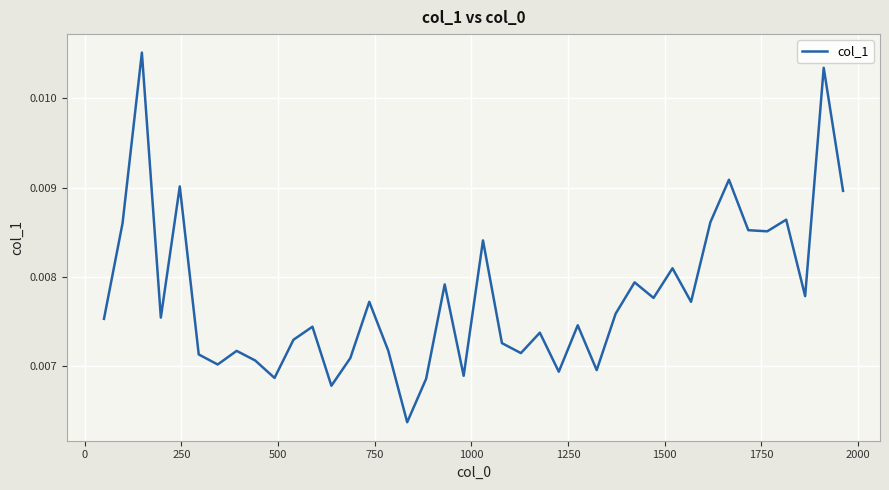

How many lines are shown in the chart?

1